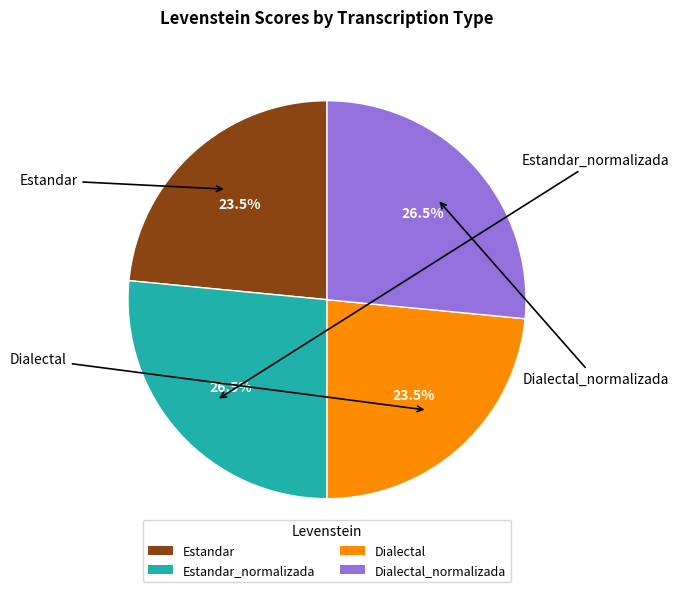

To the nearest percent, what is the difference between the largest and smallest slice percentages?

3%